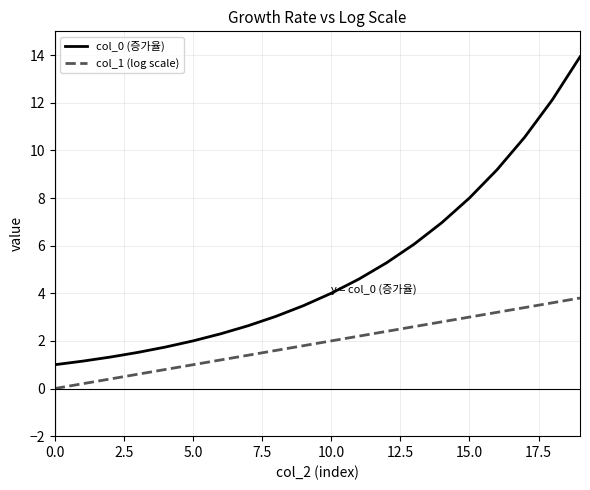

True or false: col_1 (log scale) and col_0 (증가율) intersect in this chart.

False